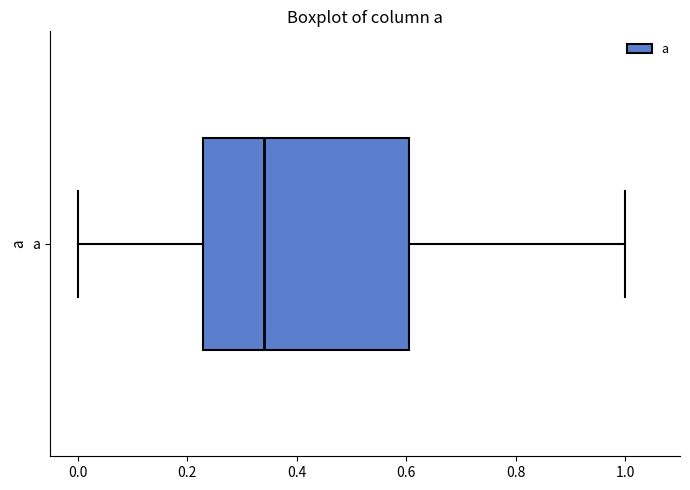

Where does the median line of the box for a sit on the x-axis? The values are not printed on the chart, so give them approximately, as read against the axis.

0.34